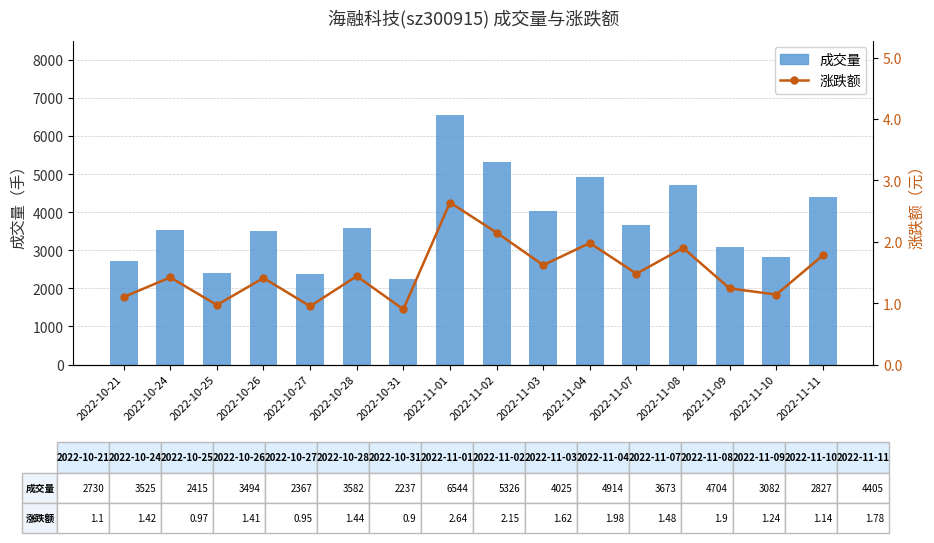

At which category is the sum across all series the highest?

2022-11-01